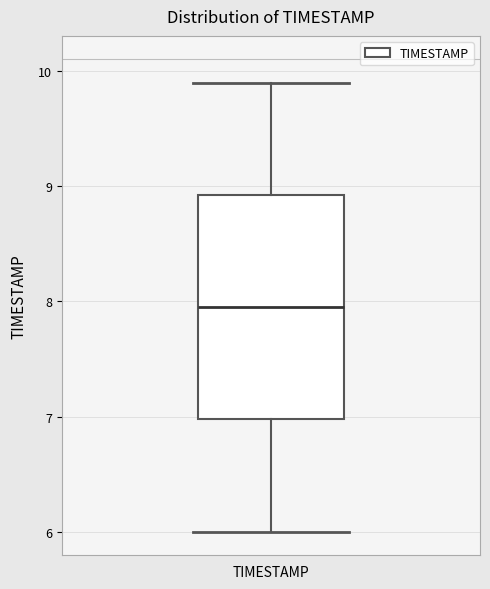

Transcribe this box plot: give where the median line is, the range the box spans, and where the two whiskers end, as read against the y-axis. The values are not printed on the chart, so give them approximately, as read against the axis.

median 8.0, box 7.0 to 8.9, whiskers 6.0 to 9.9